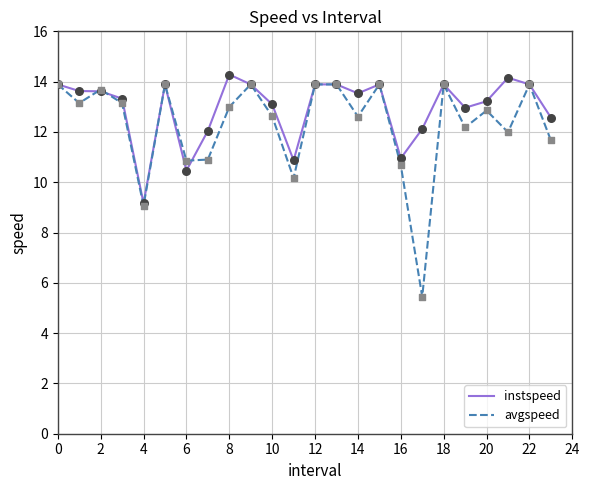

Which series has the widest spread of values?

avgspeed